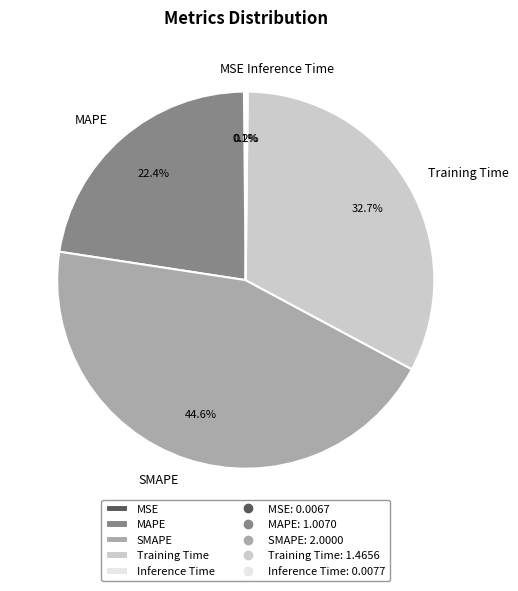

Which category has the biggest portion of the pie?

SMAPE